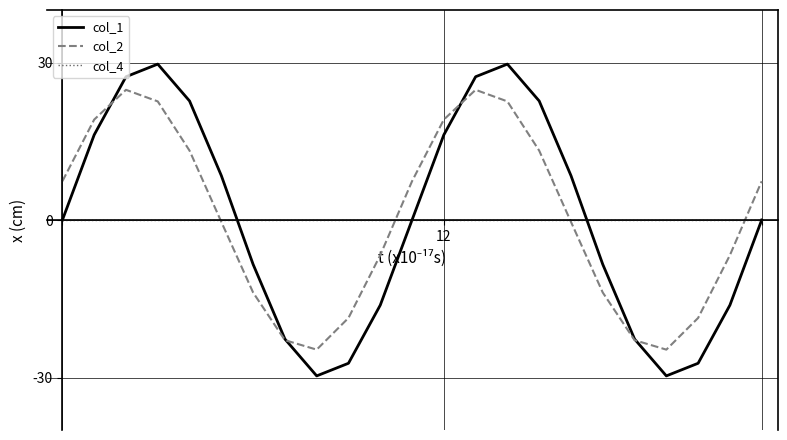

How many lines are shown in the chart?

3